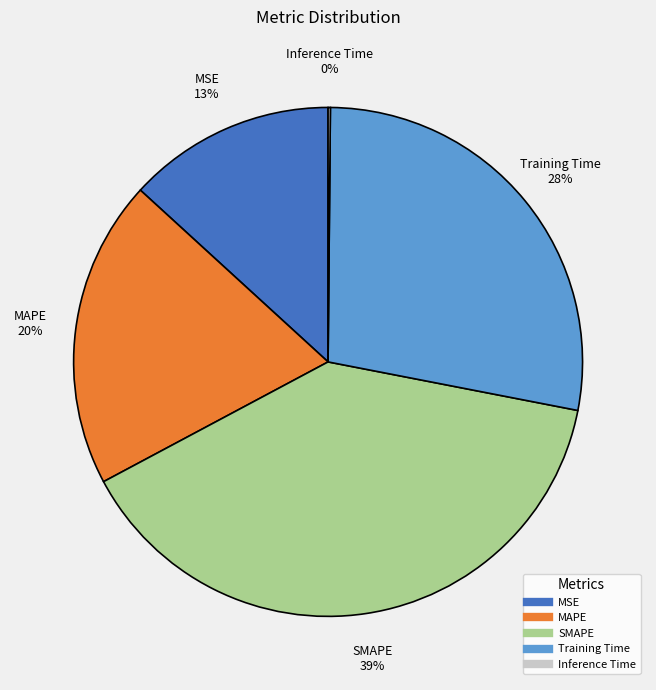

Which slice is the largest?

SMAPE